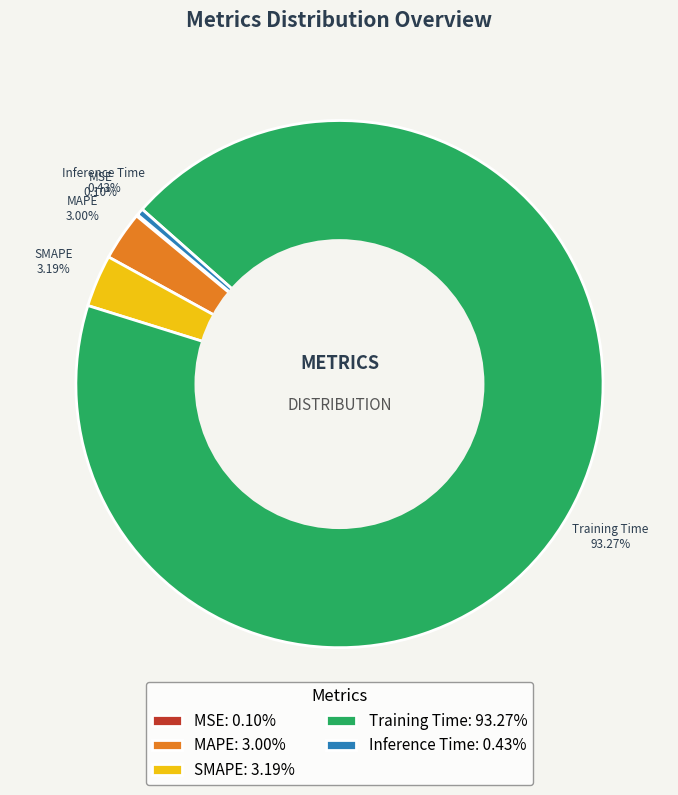

Do SMAPE and MAPE together represent more than half of the pie?

No